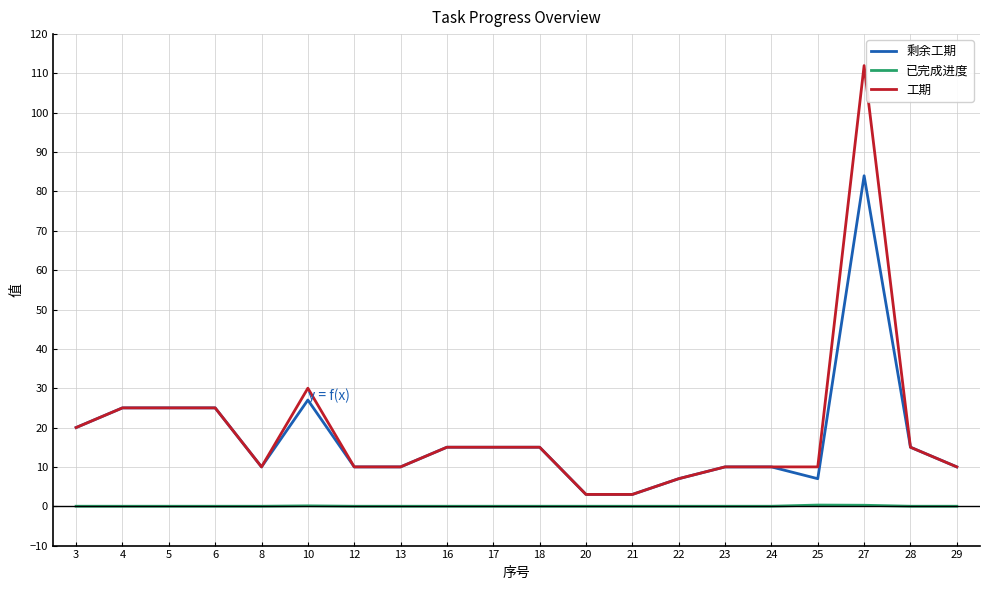

The value of 已完成进度 at 23 is 0.0. True or false?

True